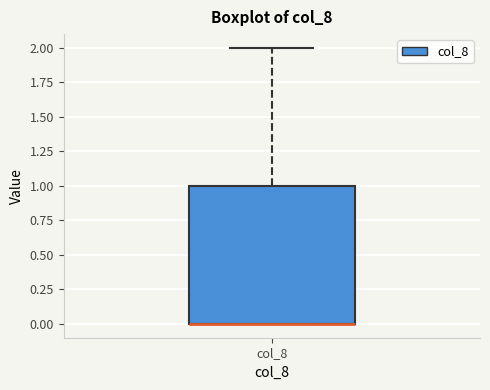

Where does the upper whisker of the box for col_8 end on the y-axis? The values are not printed on the chart, so give them approximately, as read against the axis.

2